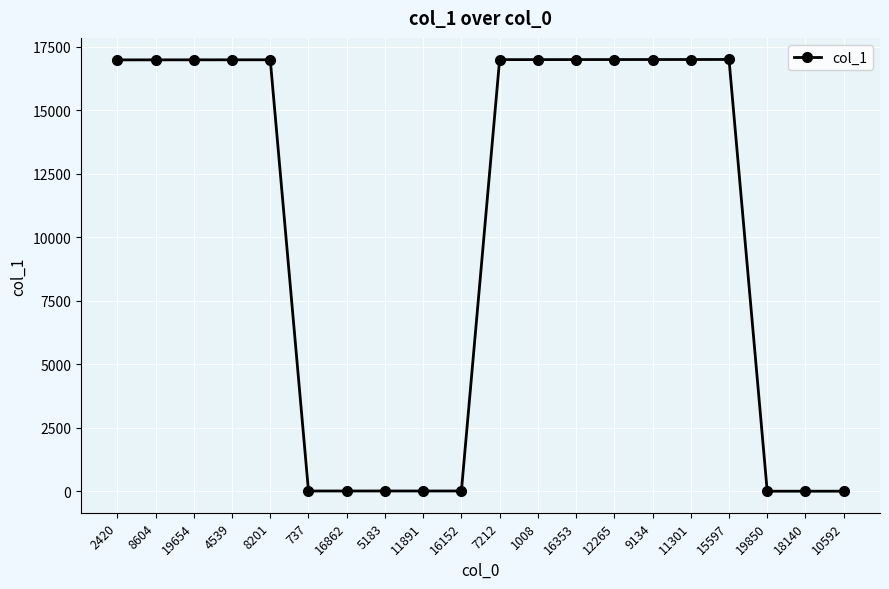

What is the difference between the maximum and minimum values?

16986